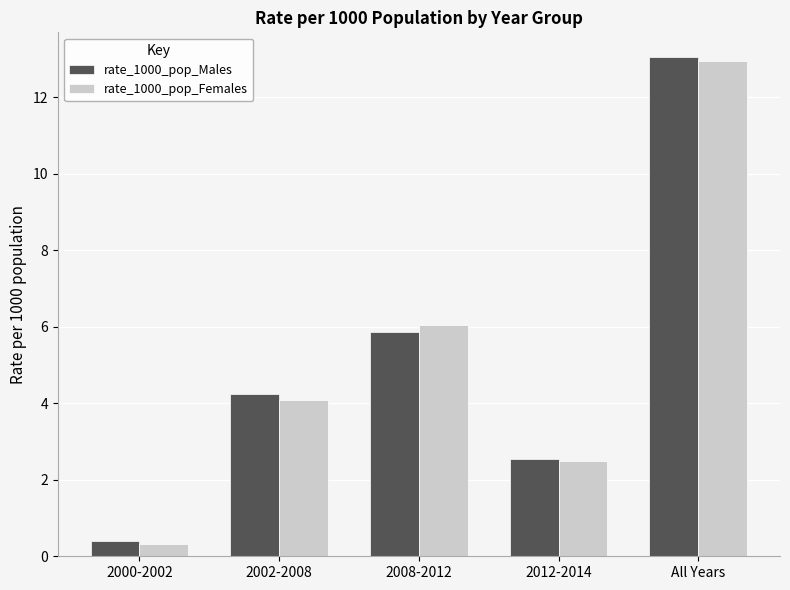

How many data points does each series have?

5